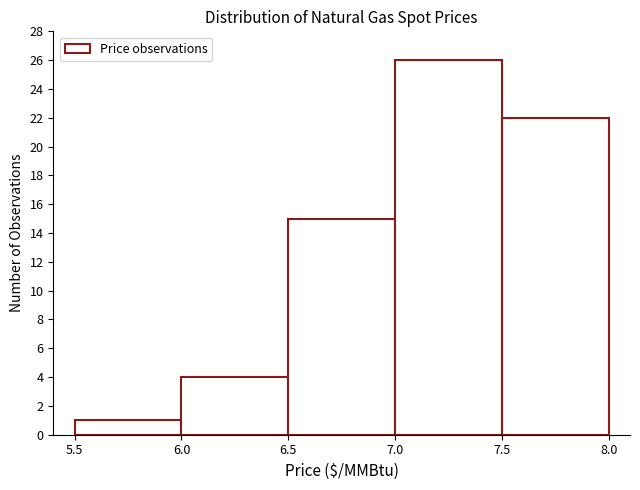

Reading left to right, list every bar in this chart as the range it spans on the x-axis followed by its height. The values are not printed on the chart, so give them approximately, as read against the axis.

5.5 to 6.0: 1
6.0 to 6.5: 4
6.5 to 7.0: 15
7.0 to 7.5: 26
7.5 to 8.0: 22